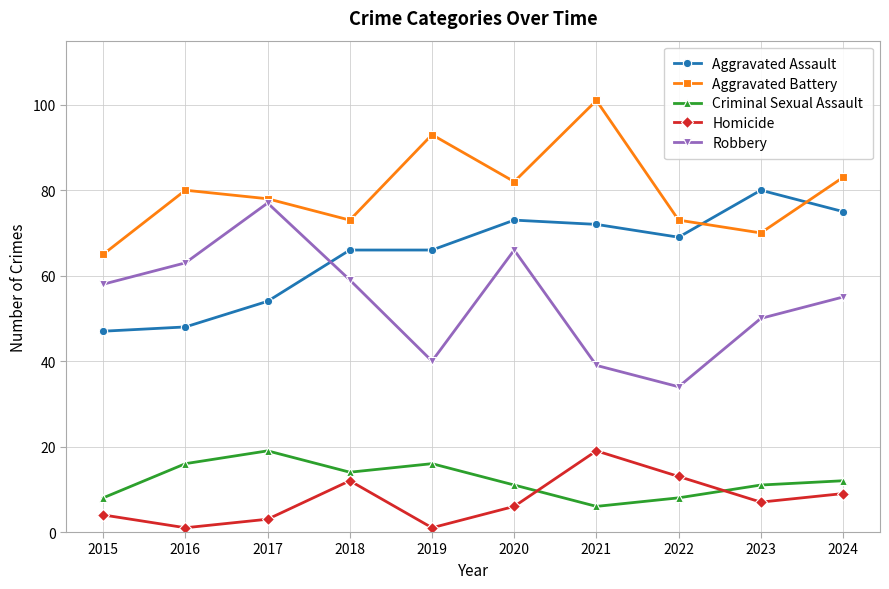

What is the difference between the highest and lowest values at 2022?

65